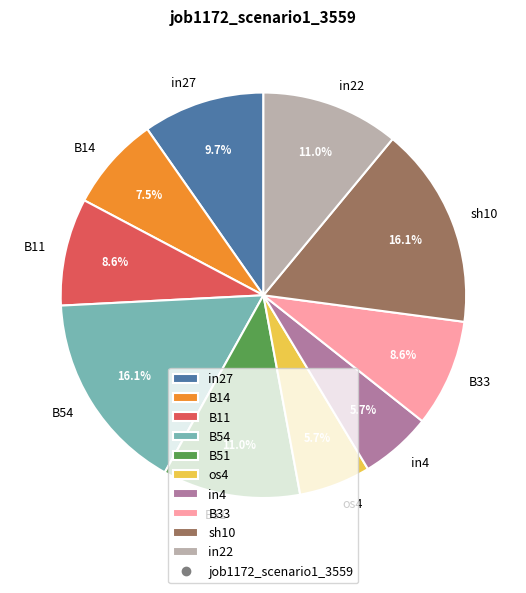

The B11 slice represents 21% of the pie. True or false?

False